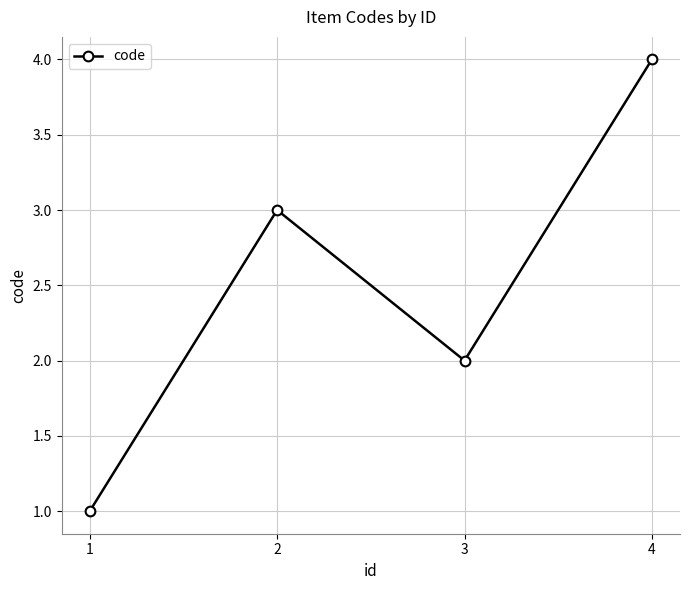

The chart shows a value of 1 at 3. True or false?

False